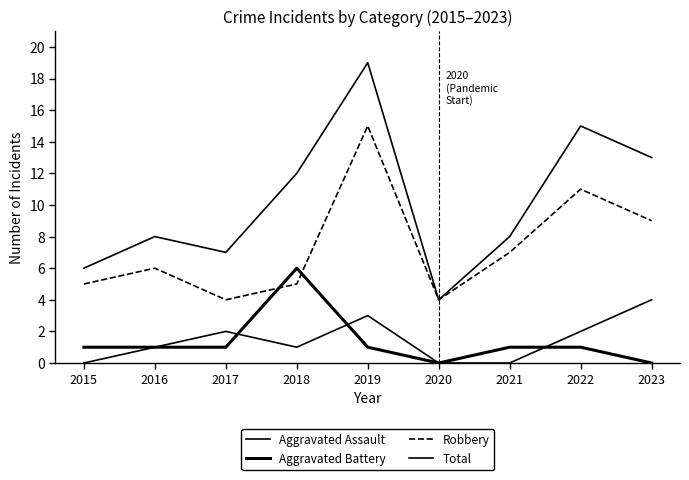

How many lines are shown in the chart?

4